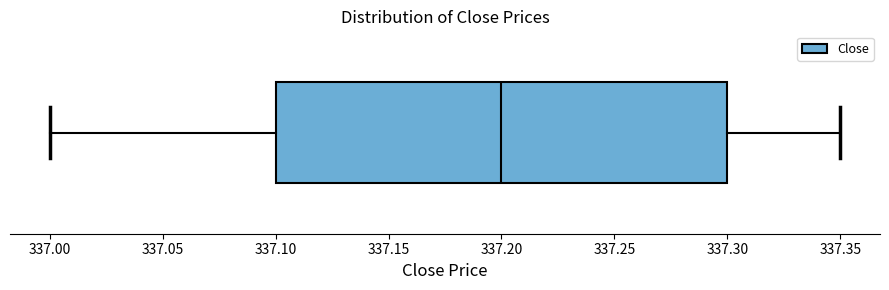

Transcribe this box plot: give where the median line is, the range the box spans, and where the two whiskers end, as read against the x-axis. The values are not printed on the chart, so give them approximately, as read against the axis.

median 337.20, box 337.10 to 337.30, whiskers 337.00 to 337.35